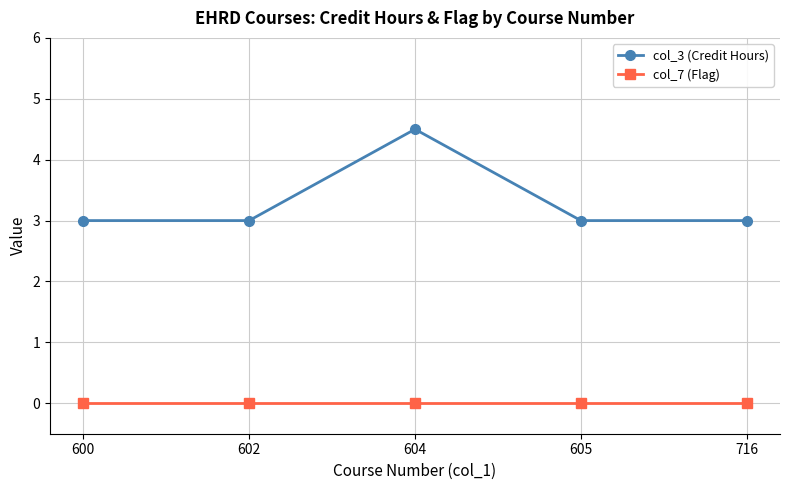

What is the difference between the maximum and minimum values in the col_3 (Credit Hours) series?

1.5